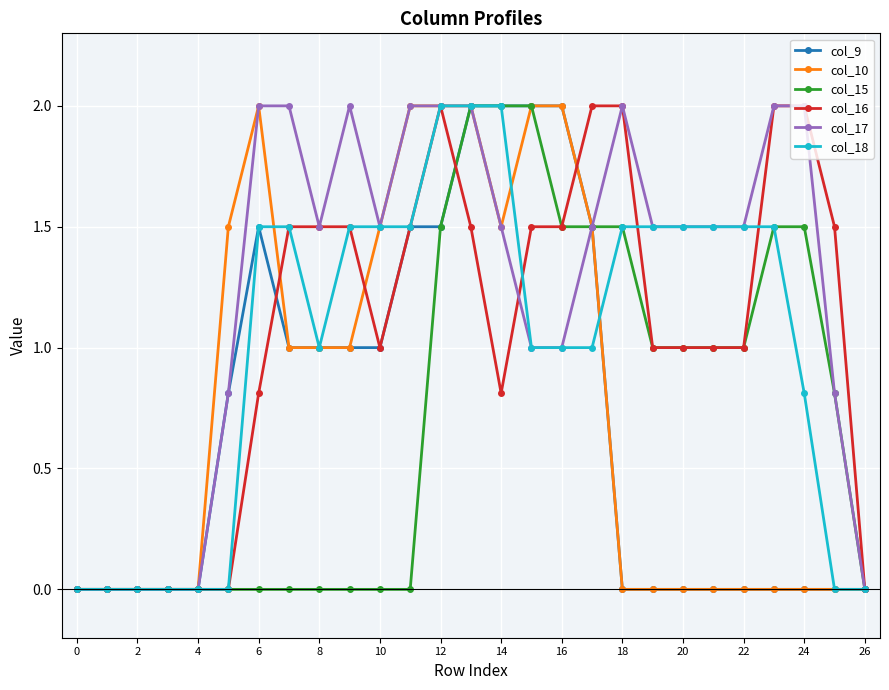

What is the value of the col_15 point at the 18th from the left?

1.5